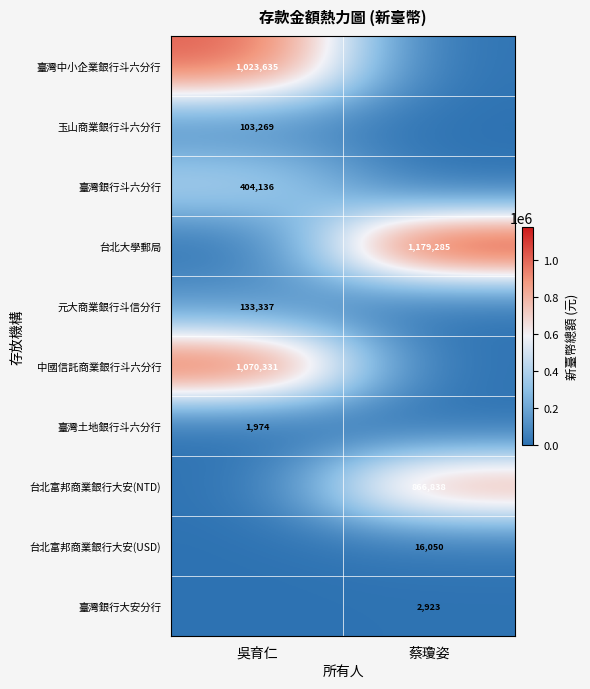

The value of 元大商業銀行斗信分行 at 吳育仁 is 133337. True or false?

True